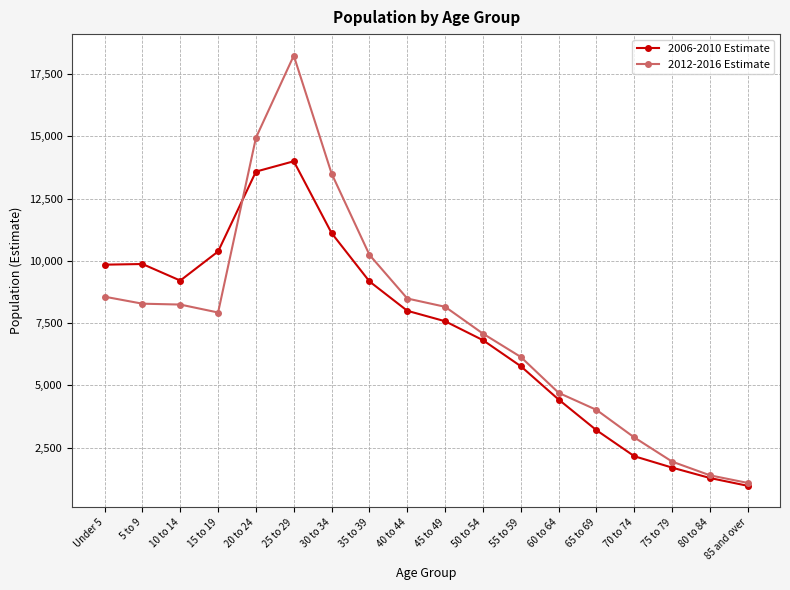

True or false: 2012-2016 Estimate and 2006-2010 Estimate intersect in this chart.

True